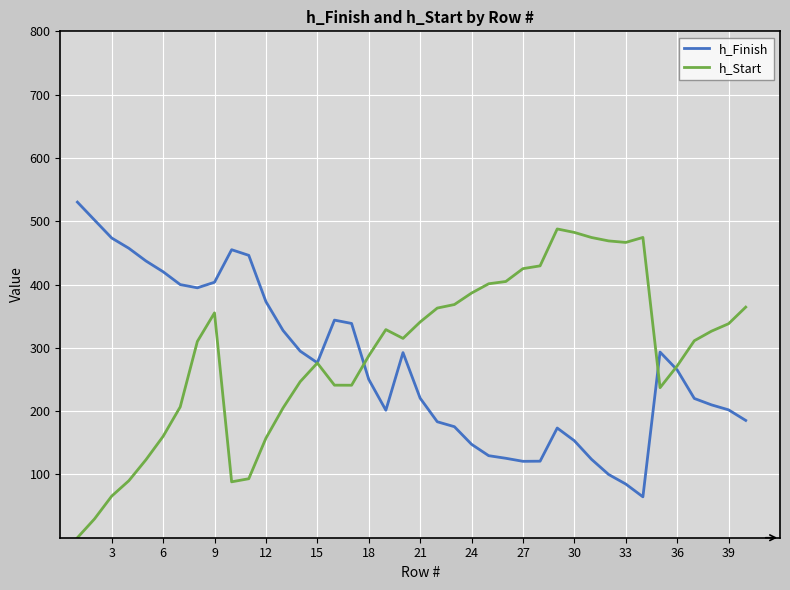

How many lines are shown in the chart?

2